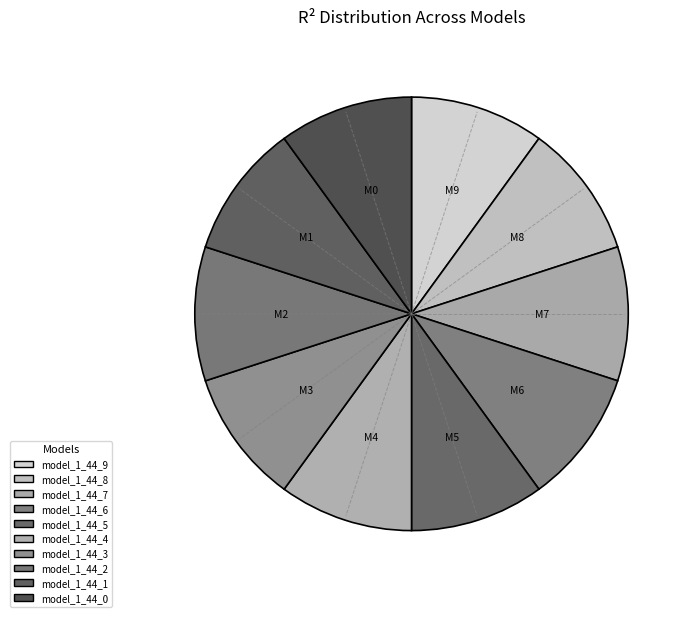

The model_1_44_1 slice represents 22% of the pie. True or false?

False